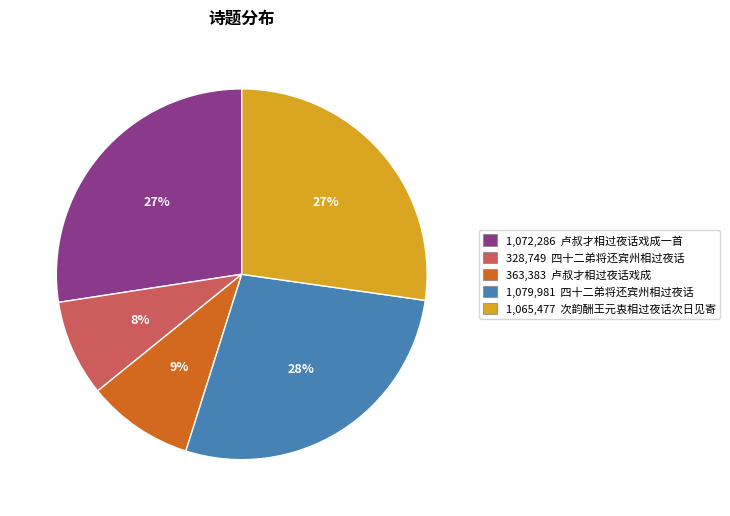

Between 328,749 四十二弟将还宾州相过夜话 and 1,072,286 卢叔才相过夜话戏成一首, which is larger?

1,072,286 卢叔才相过夜话戏成一首